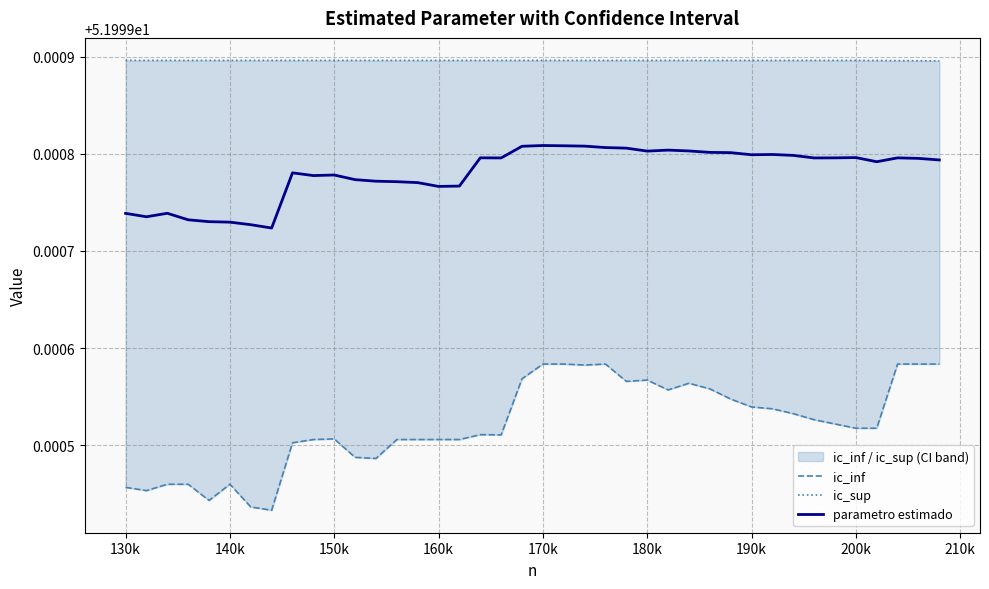

What are all the series names shown in the legend?

ic_inf, ic_sup, parametro estimado